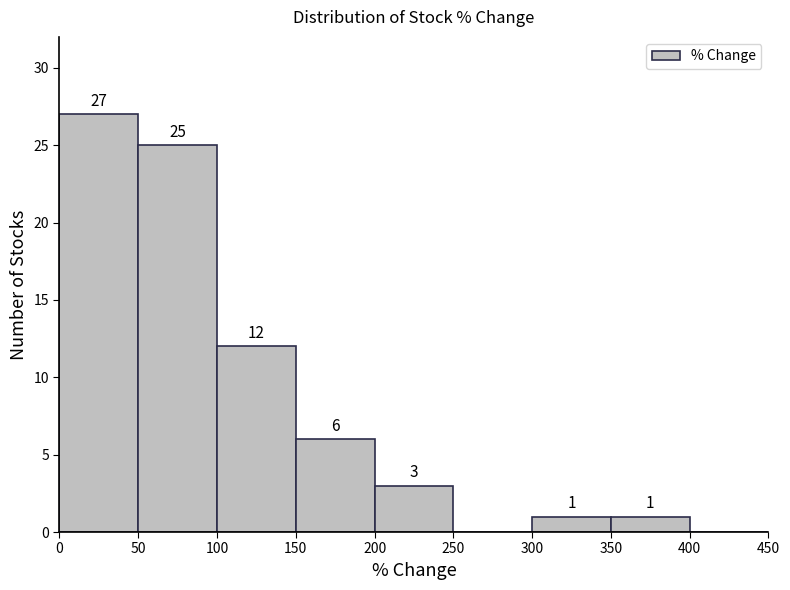

Which range on the x-axis has the tallest bar?

0 to 50